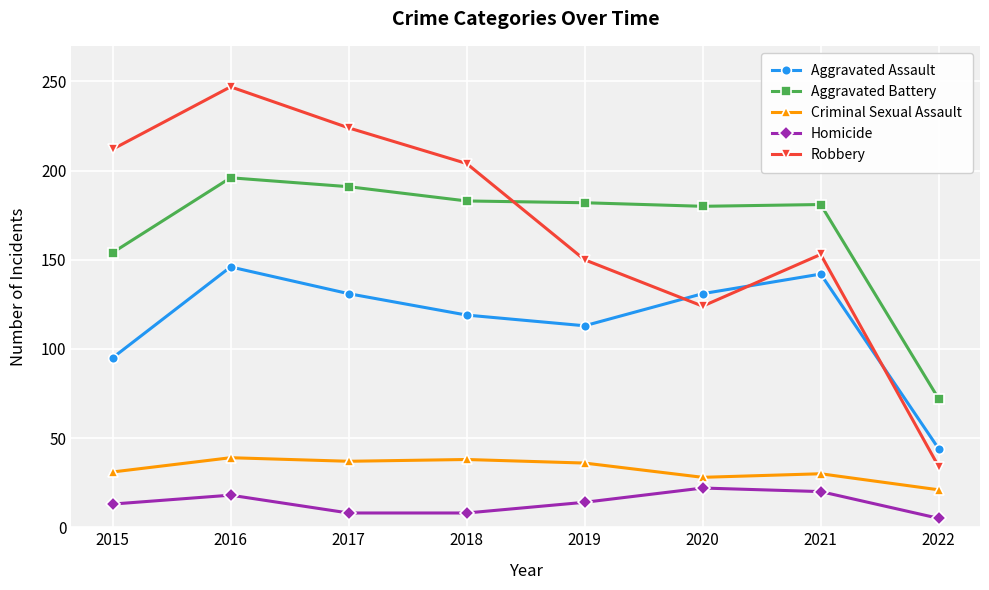

The Criminal Sexual Assault series shows 38 at 2018. True or false?

True